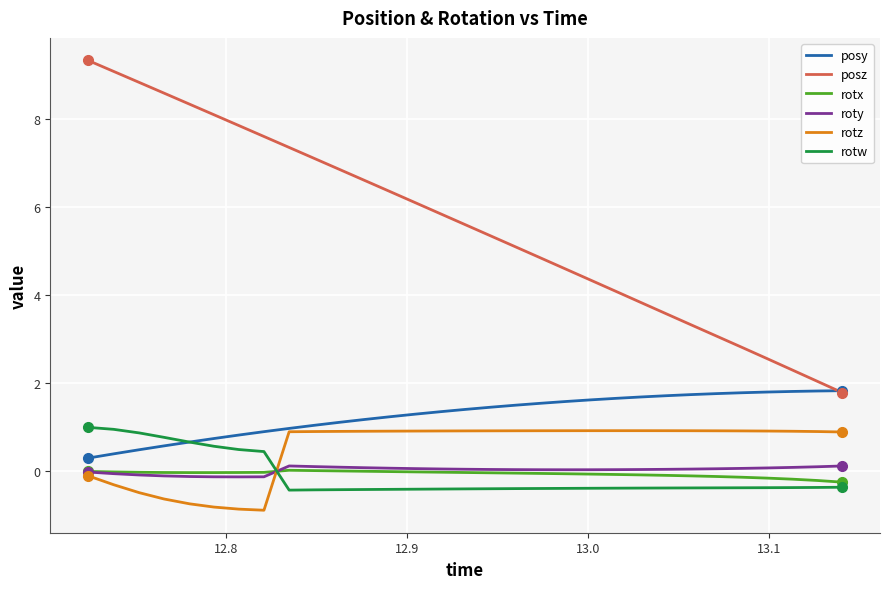

True or false: posz and rotw cross at least once.

False